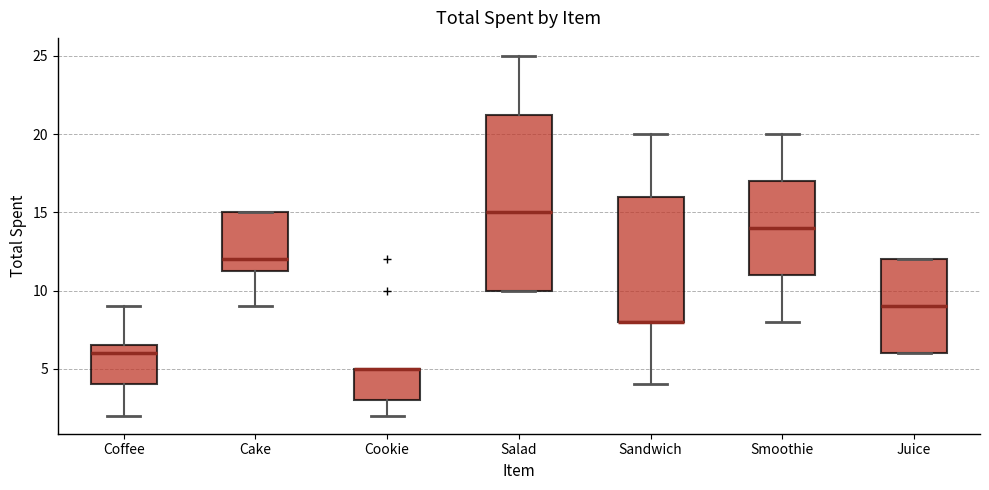

Where is the upper edge of the box for Smoothie on the y-axis? The values are not printed on the chart, so give them approximately, as read against the axis.

17.0